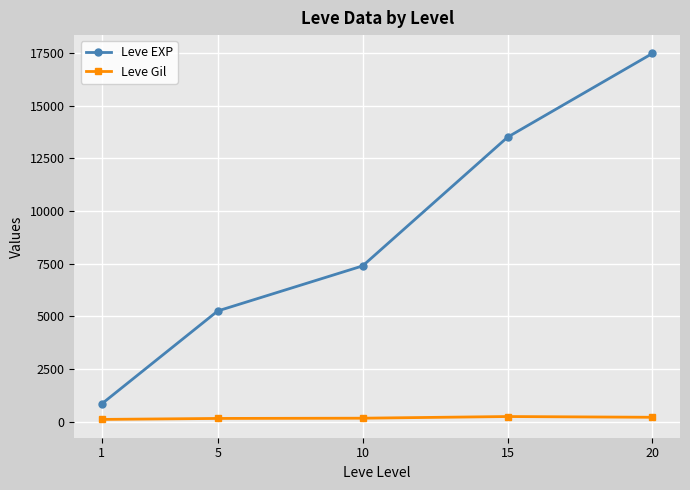

What is the average value of the Leve EXP series?

8902.3